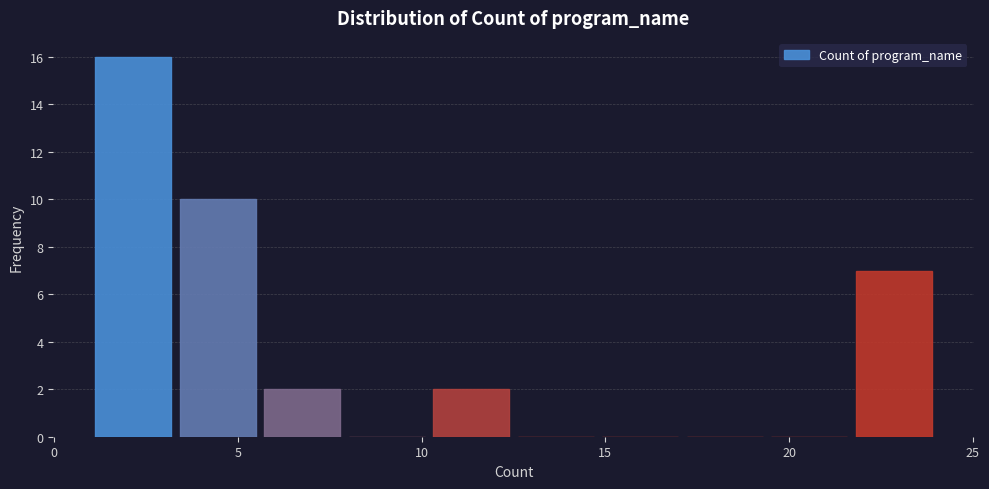

How tall is the bar that spans 1.0 to 3.3 on the x-axis? Neither the bar edges nor the heights are printed on the chart, so give them approximately, as read against the axes.

16